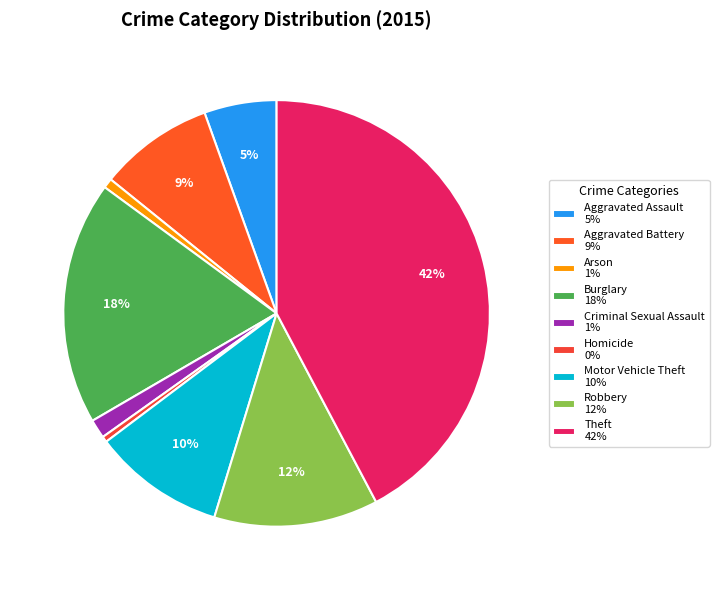

Does Arson represent more than half of the total?

No